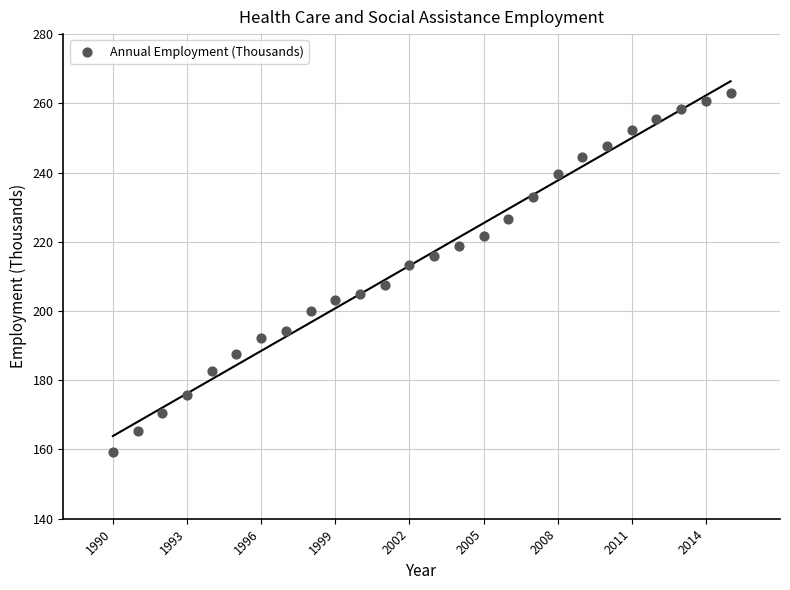

What is the range of Y values (max minus min)?

103.7